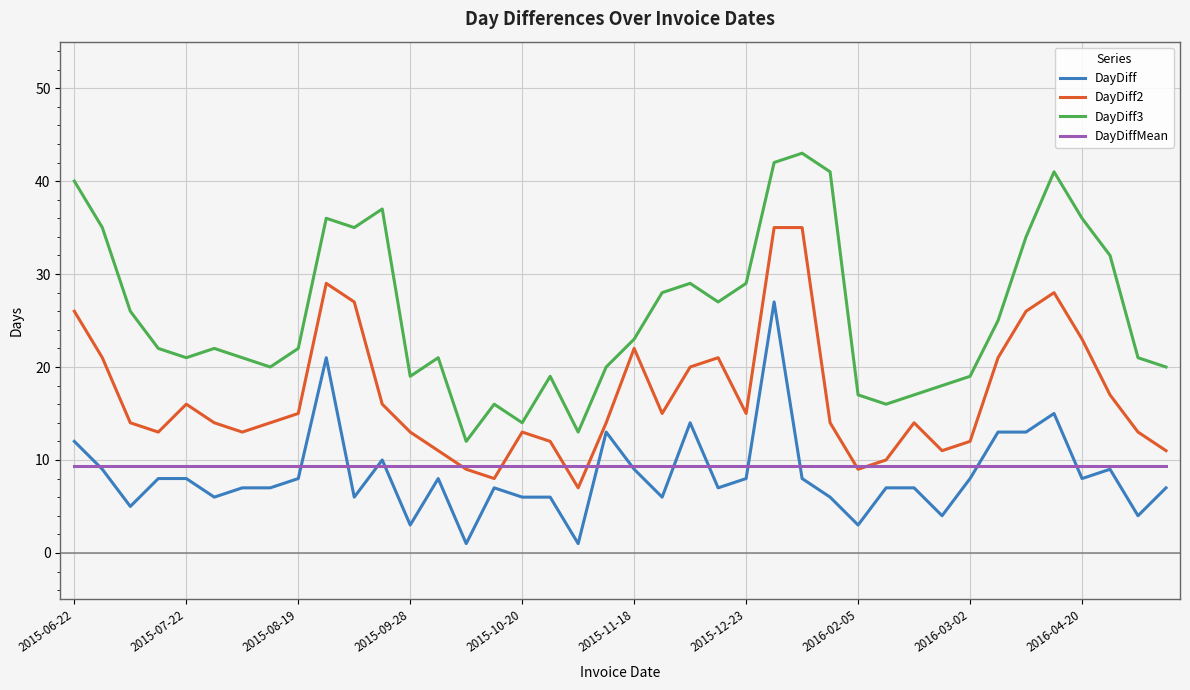

True or false: DayDiffMean and DayDiff3 cross at least once.

False